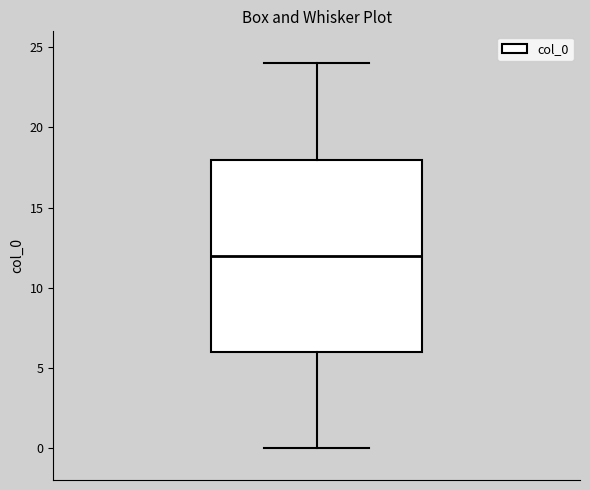

Transcribe this box plot: give where the median line is, the range the box spans, and where the two whiskers end, as read against the y-axis. The values are not printed on the chart, so give them approximately, as read against the axis.

median 12, box 6 to 18, whiskers 0 to 24